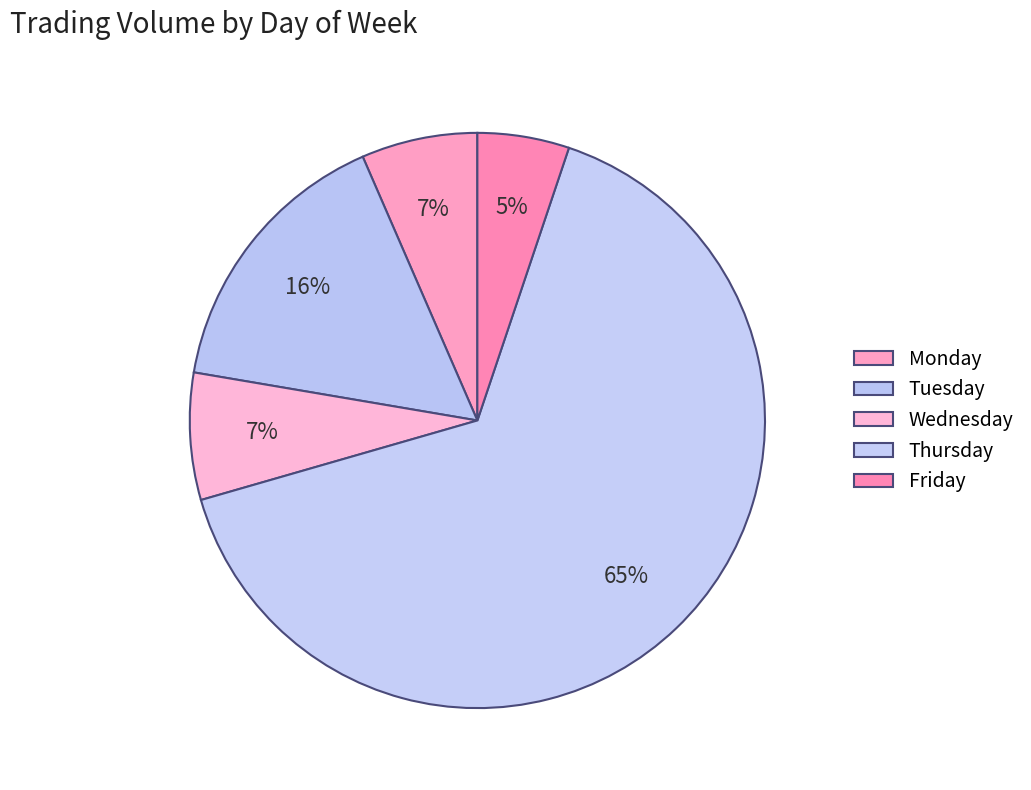

How many slices are in this pie chart?

5